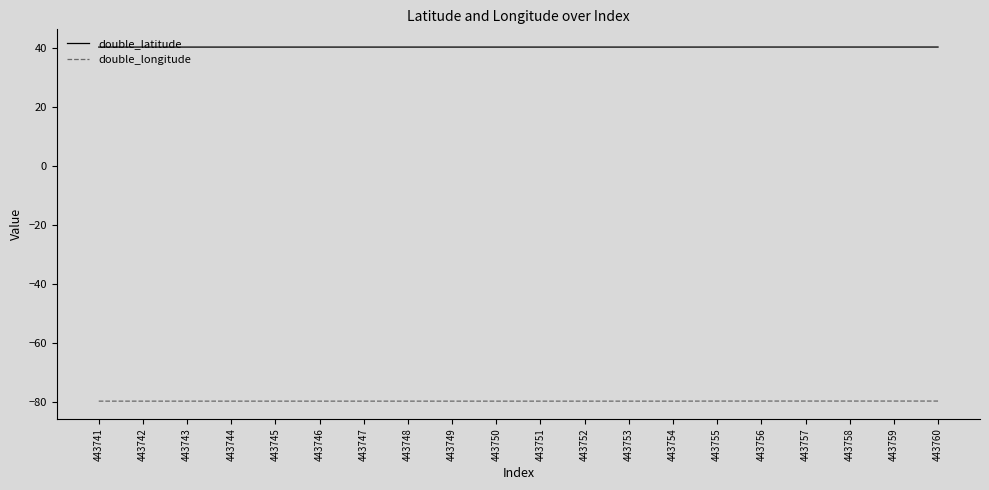

What is the spread (max minus min) of values at 443753?

120.2